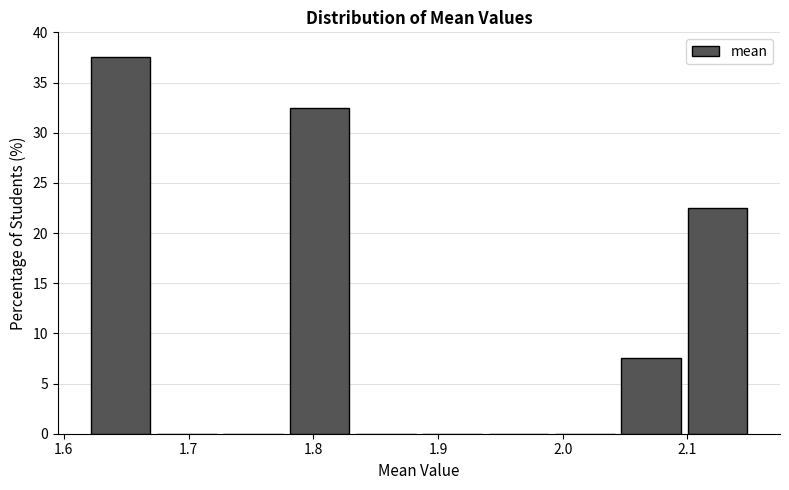

Reading left to right, transcribe this chart: for each bar, give the range it covers on the x-axis and its height. Neither the bar edges nor the heights are printed on the chart, so give them approximately, as read against the axes.

1.62 to 1.67: 37.5
1.67 to 1.73: 0
1.73 to 1.78: 0
1.78 to 1.83: 32.5
1.83 to 1.89: 0
1.89 to 1.94: 0
1.94 to 1.99: 0
1.99 to 2.05: 0
2.05 to 2.10: 7.5
2.10 to 2.15: 22.5